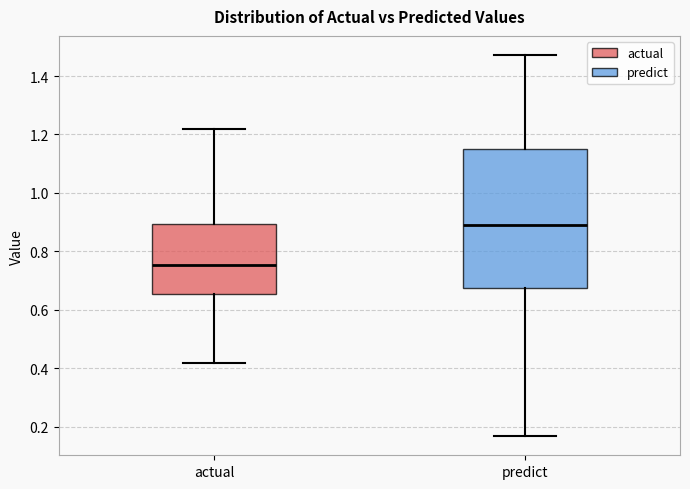

Reading left to right, transcribe this box plot: for each box, give where its median line is, the range the box spans, and where its two whiskers end, as read against the y-axis. The values are not printed on the chart, so give them approximately, as read against the axis.

actual: median 0.76, box 0.66 to 0.90, whiskers 0.42 to 1.22
predict: median 0.90, box 0.68 to 1.16, whiskers 0.16 to 1.48